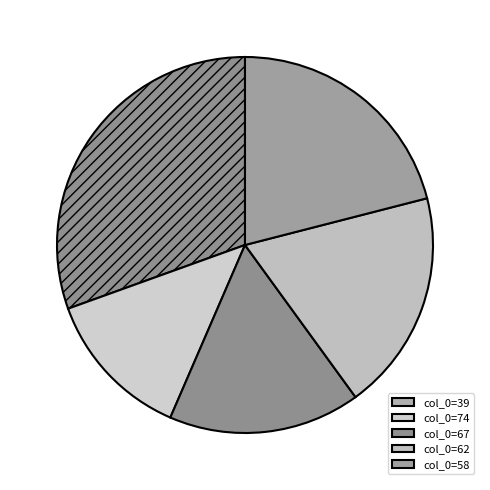

How many slices are in this pie chart?

5